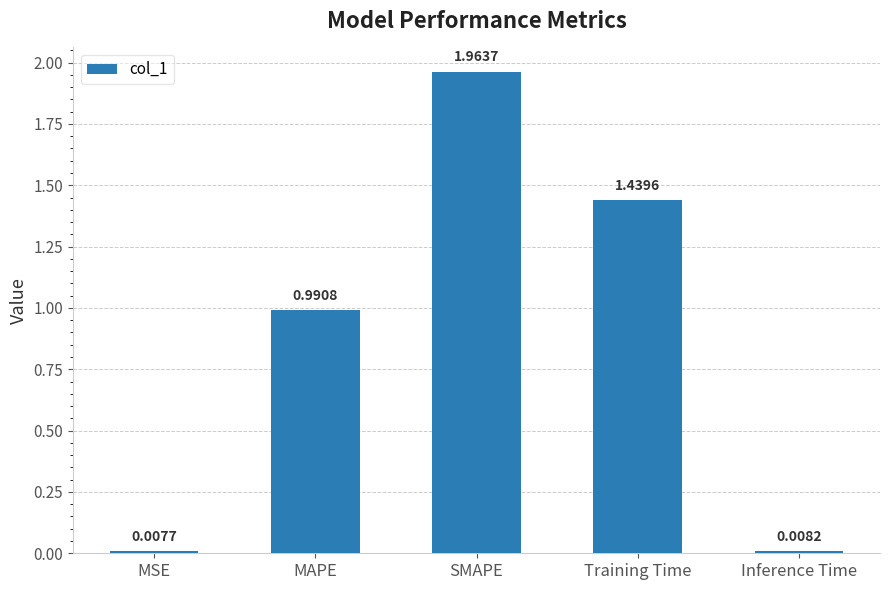

Where is the data nearest to the value 0?

MSE